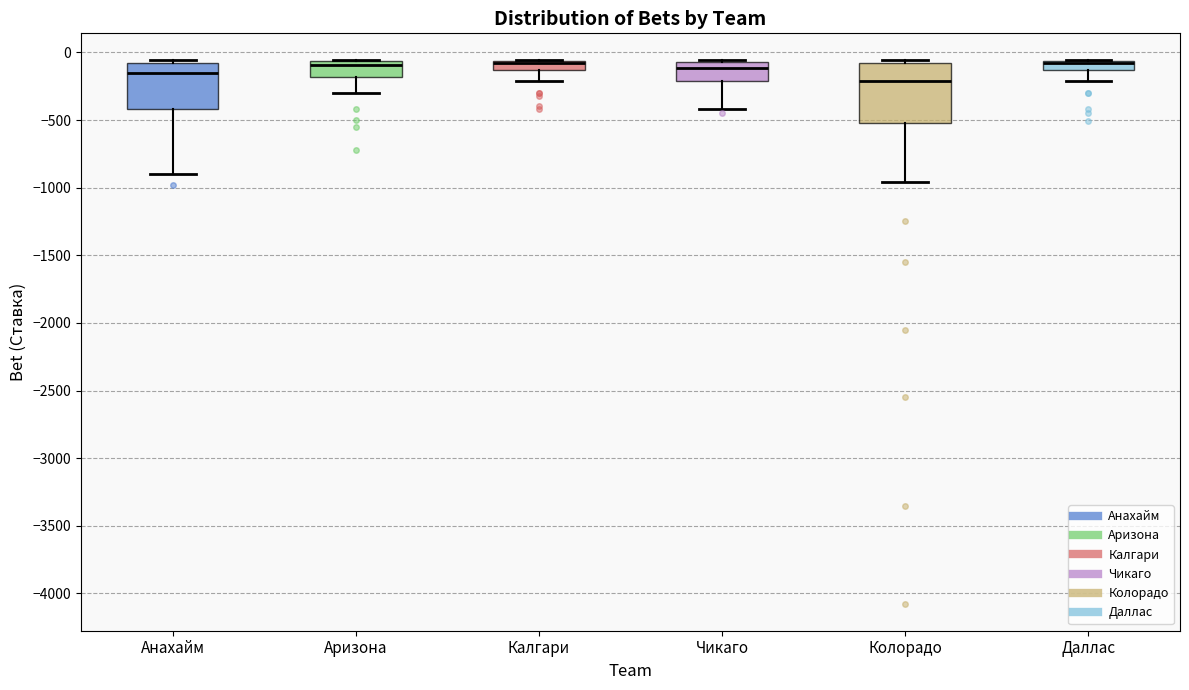

Which box is the tallest, from its lower edge to its upper edge?

Колорадо